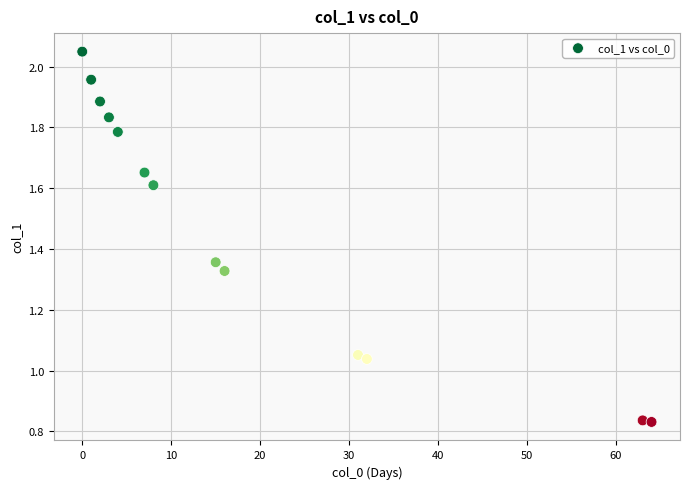

What is the range of Y values (max minus min)?

1.2